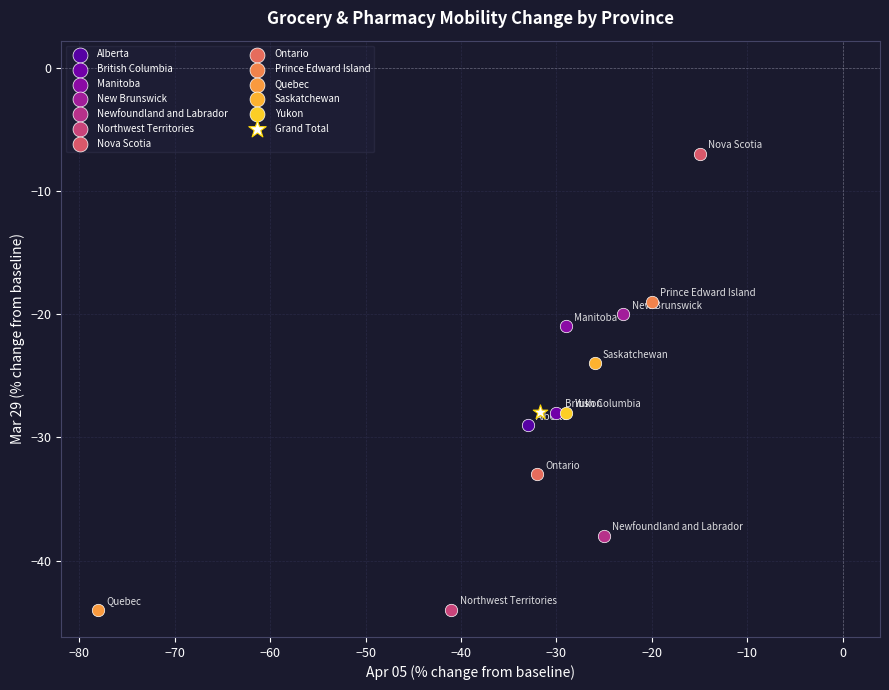

What are all the series names shown in the legend?

Alberta, British Columbia, Manitoba, New Brunswick, Newfoundland and Labrador, Northwest Territories, Nova Scotia, Ontario, Prince Edward Island, Quebec, Saskatchewan, Yukon, Grand Total